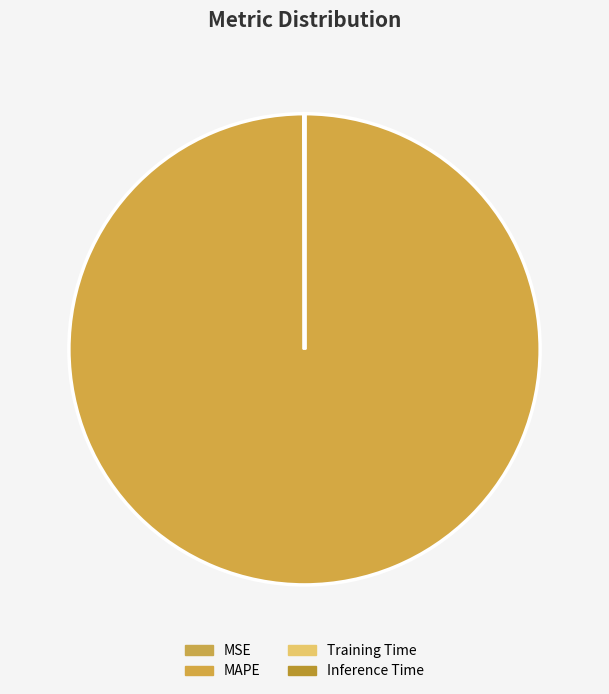

Count the number of slices in the pie.

4